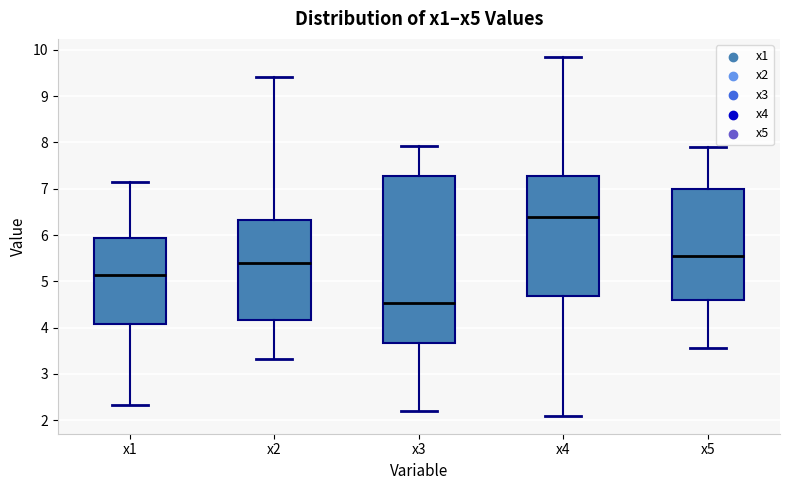

Reading left to right, read every box against the y-axis: the position of its median line, the range the box covers, and the ends of its whiskers. The values are not printed on the chart, so give them approximately, as read against the axis.

x1: median 5.1, box 4.1 to 5.9, whiskers 2.3 to 7.1
x2: median 5.4, box 4.2 to 6.3, whiskers 3.3 to 9.4
x3: median 4.5, box 3.7 to 7.3, whiskers 2.2 to 7.9
x4: median 6.4, box 4.7 to 7.3, whiskers 2.1 to 9.9
x5: median 5.5, box 4.6 to 7.0, whiskers 3.6 to 7.9